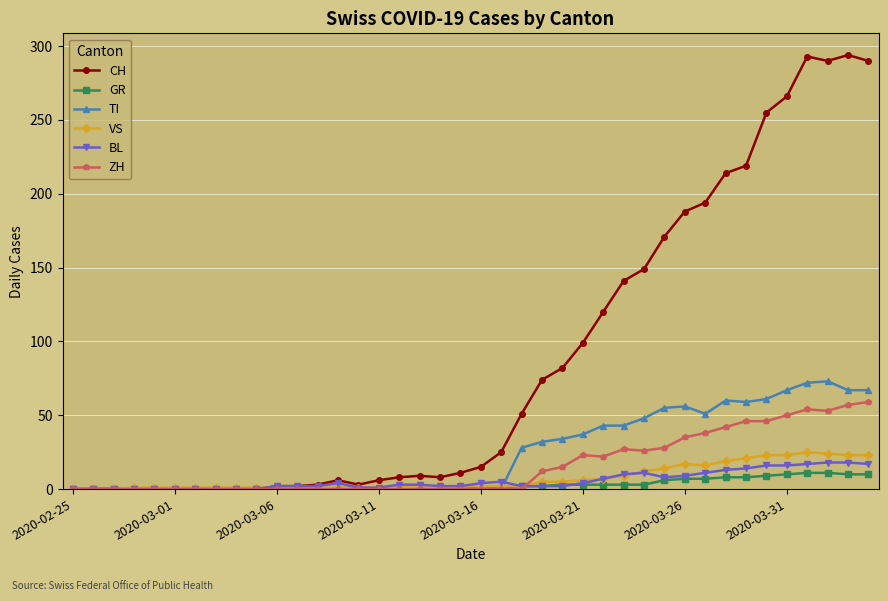

How many lines are shown in the chart?

6